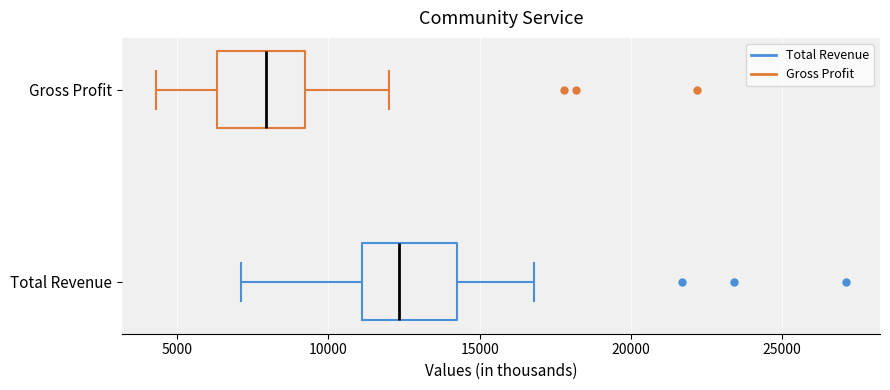

Reading bottom to top, transcribe this box plot: for each box, give where its median line is, the range the box spans, and where its two whiskers end, as read against the x-axis. The values are not printed on the chart, so give them approximately, as read against the axis.

Total Revenue: median 12500, box 11000 to 14500, whiskers 7000 to 17000
Gross Profit: median 8000, box 6500 to 9000, whiskers 4500 to 12000